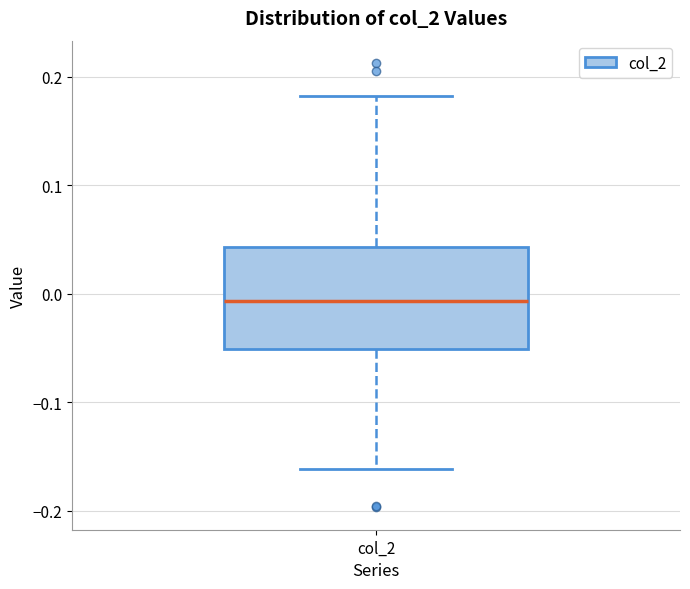

Read this box plot against the y-axis: the position of the median line, the range covered by the box, and the ends of both whiskers. The values are not printed on the chart, so give them approximately, as read against the axis.

median -0.01, box -0.05 to 0.04, whiskers -0.16 to 0.18